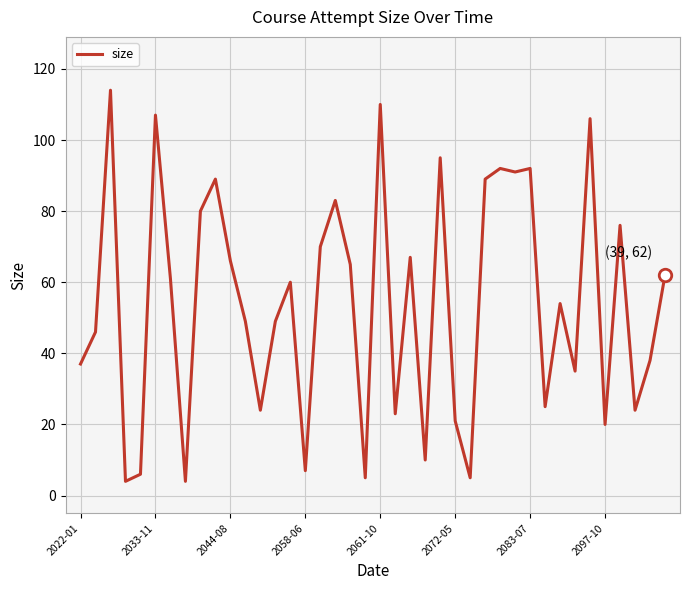

Reading left to right, transcribe all the data shown in this chart.

37	46	114	4	6	107	61	4	80	89	66	49	24	49	60	7	70	83	65	5	110	23	67	10	95	21	5	89	92	91	92	25	54	35	106	20	76	24	38	62